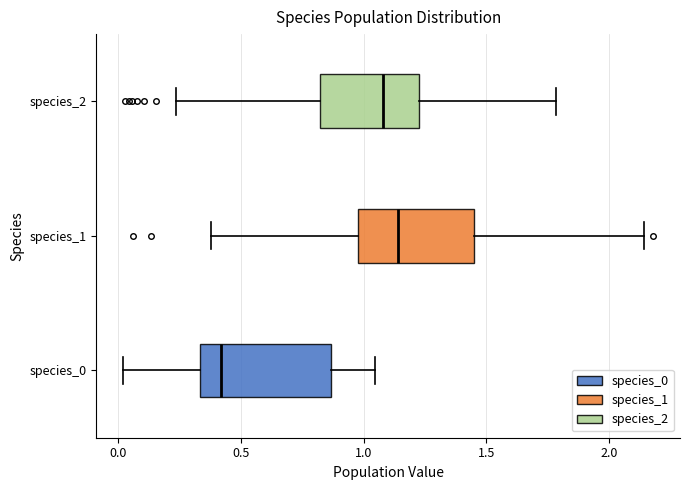

Which box's median line is the furthest to the right?

species_1